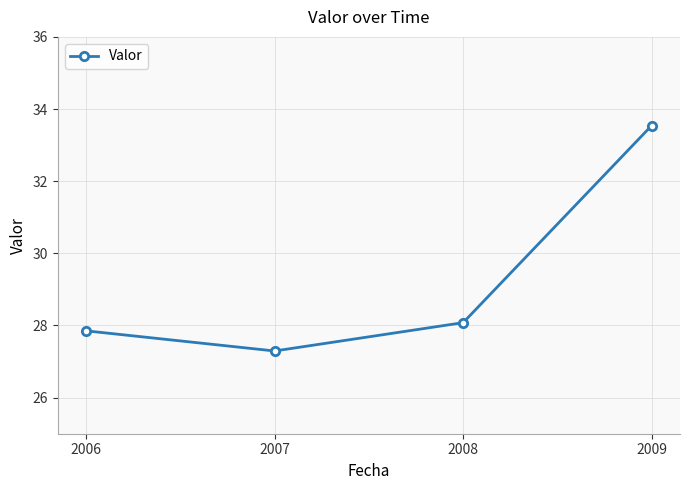

Count the number of categories in the chart.

4